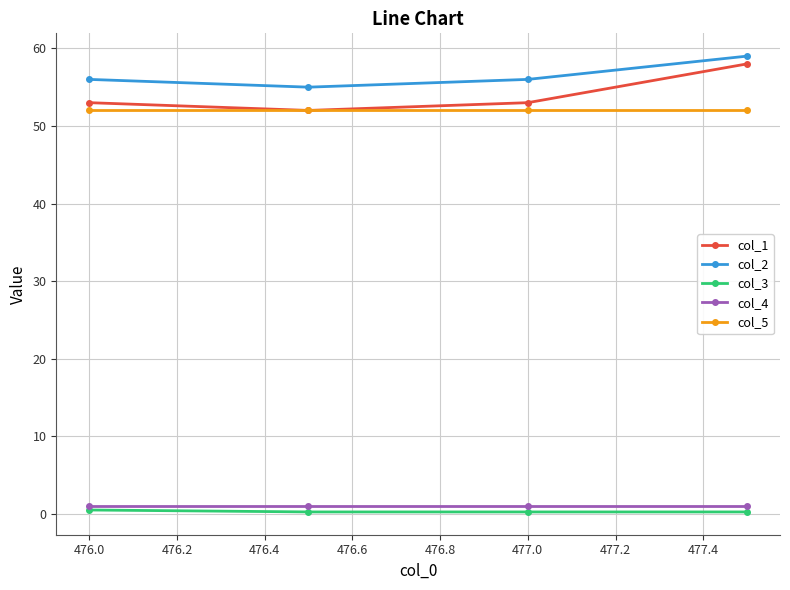

Which series has the largest range (max minus min)?

col_1